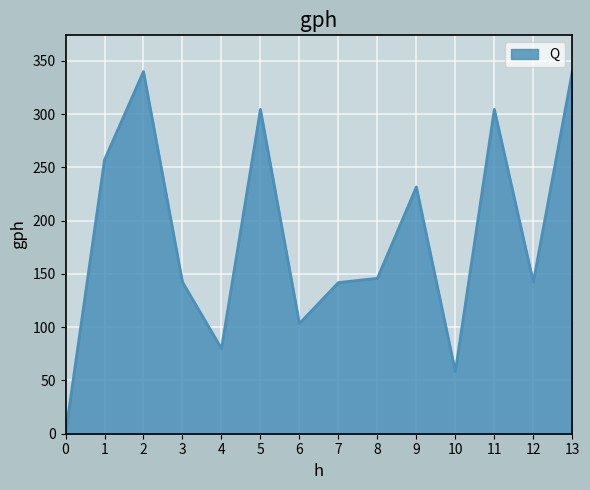

How many categories are shown in the chart?

14